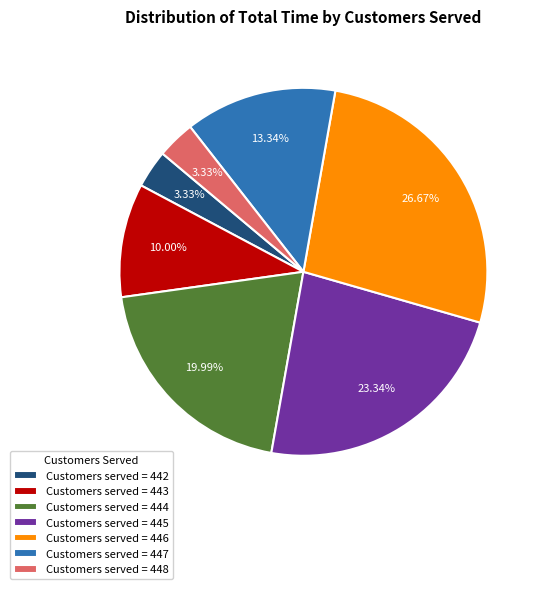

Do Customers served = 443 and Customers served = 444 together represent more than half of the pie?

No